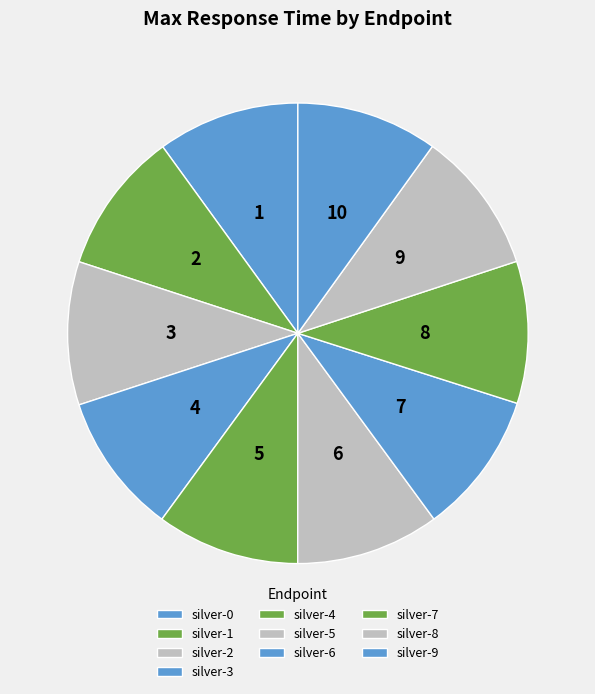

How many segments does this pie chart have?

10